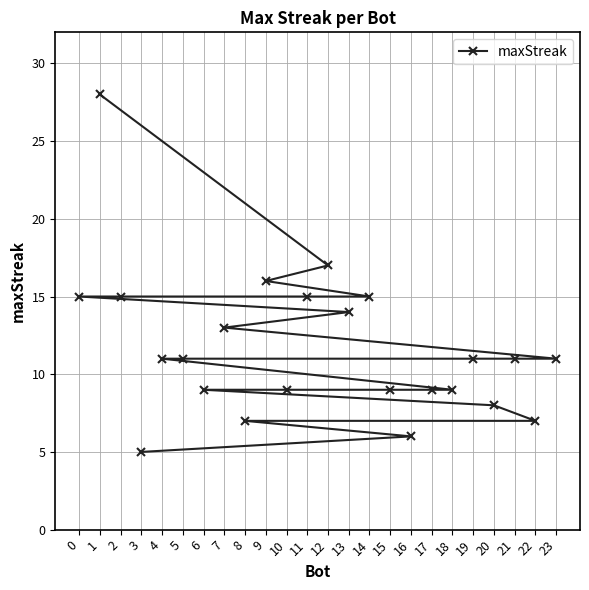

What is the value of the 11th point from the left?

9